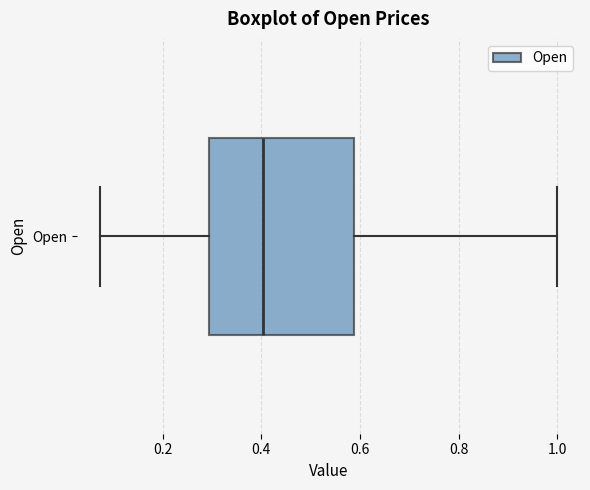

Read this box plot against the x-axis: the position of the median line, the range covered by the box, and the ends of both whiskers. The values are not printed on the chart, so give them approximately, as read against the axis.

median 0.40, box 0.30 to 0.58, whiskers 0.08 to 1.00